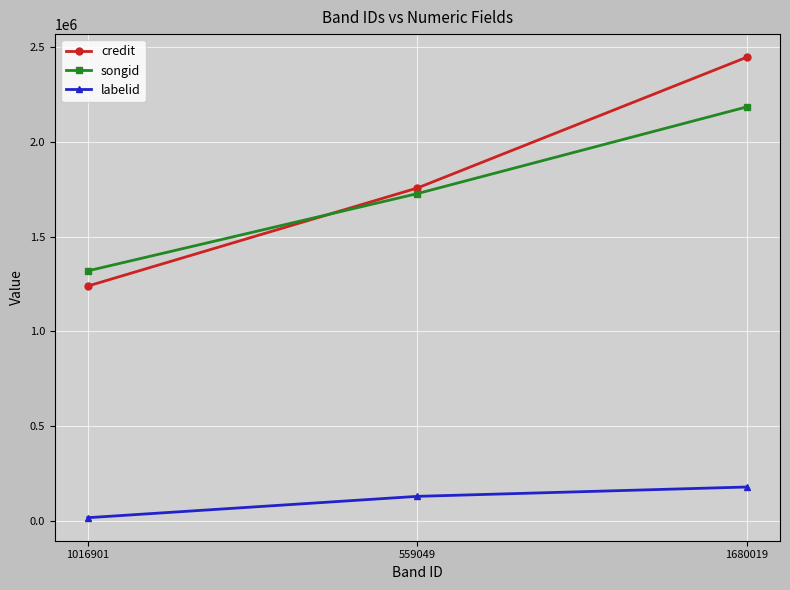

What is the spread (max minus min) of values at 1680019?

2270189